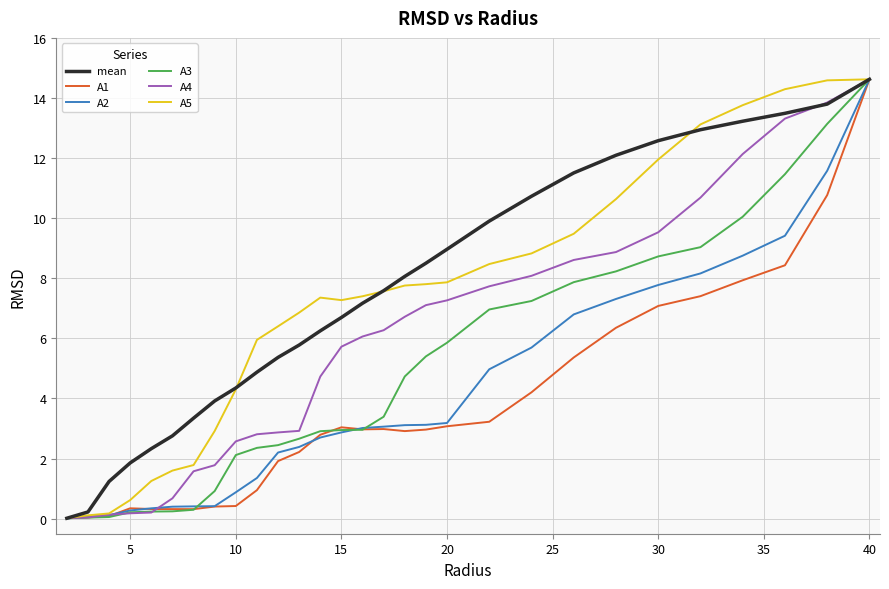

What are all the series names shown in the legend?

mean, A1, A2, A3, A4, A5